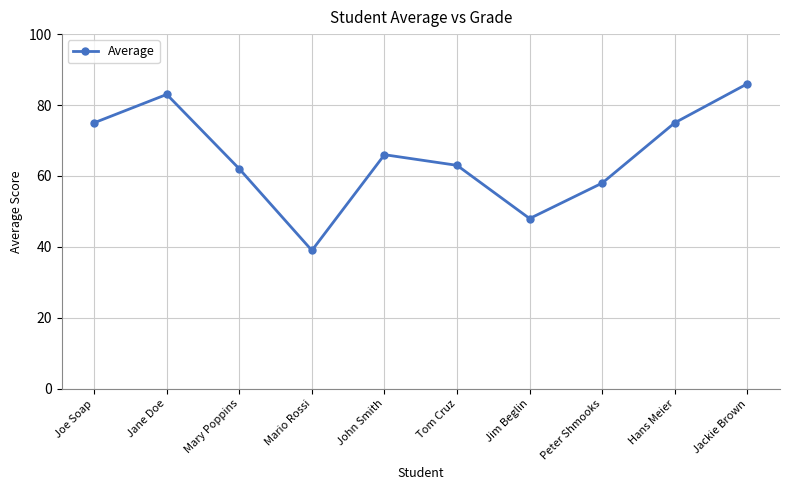

True or false: the data has more than 0 interior local peaks.

True